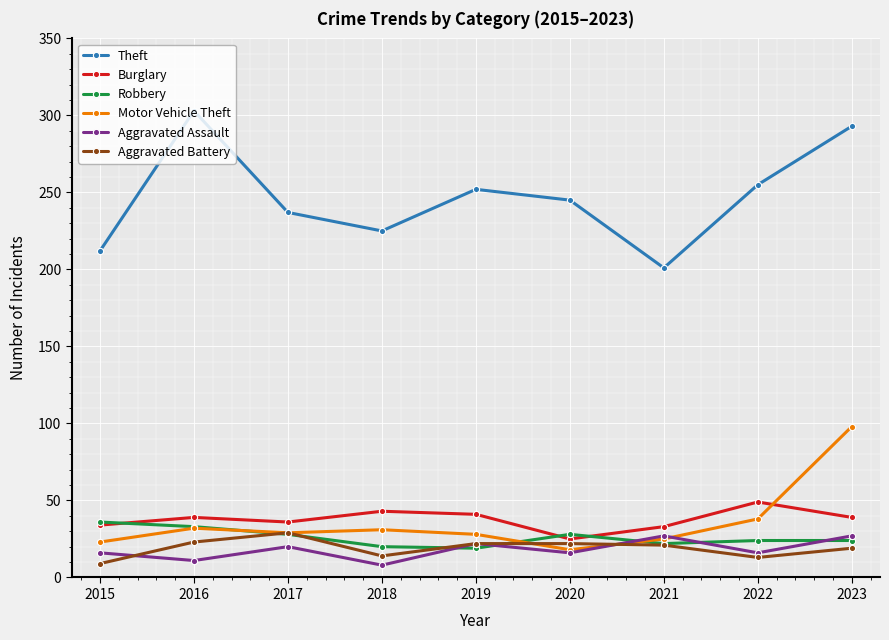

What is the difference between the Theft values at 2022 and 2015?

43